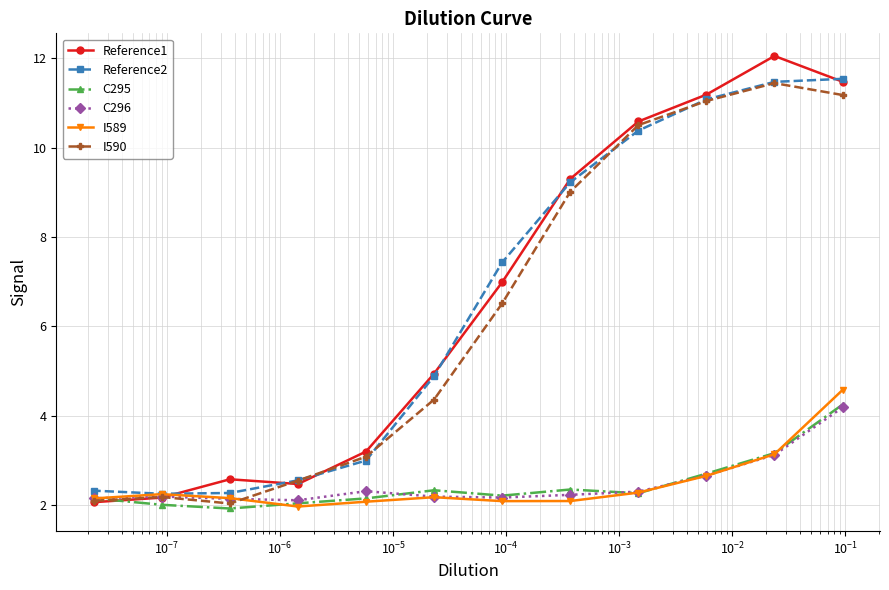

What is the value of the C295 point at the 9th from the left?

2.3